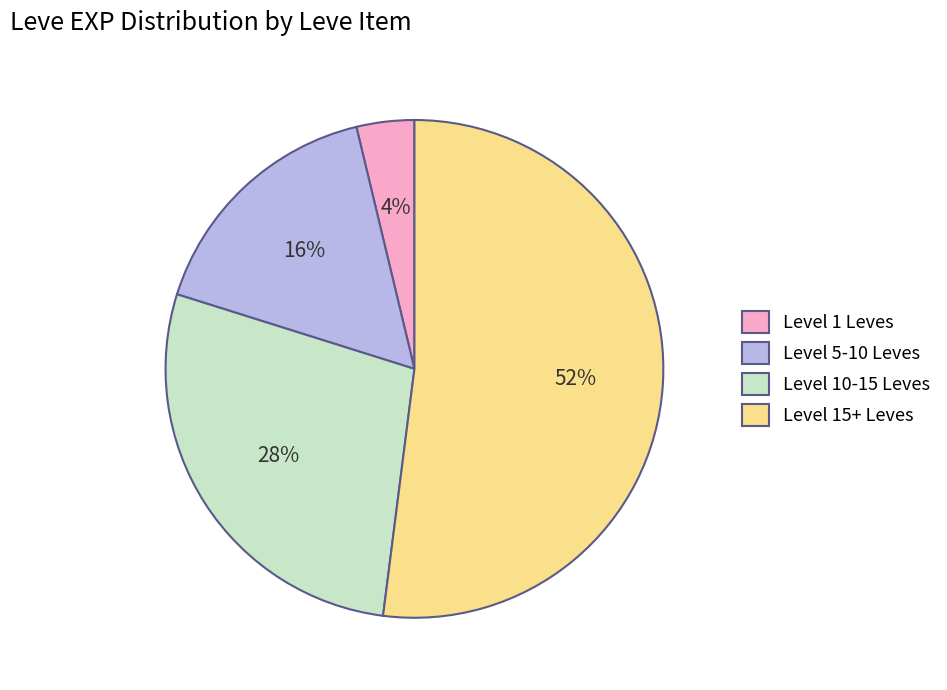

The Level 5-10 Leves slice represents 23% of the pie. True or false?

False